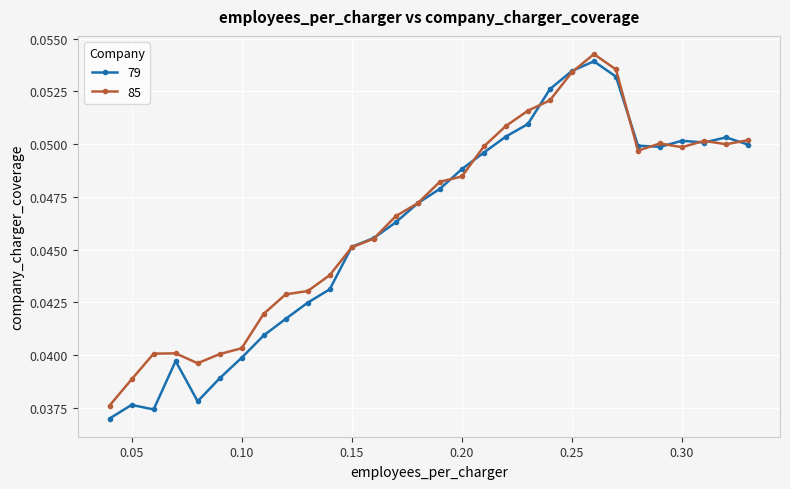

What is the sum of all 79 values?

1.4